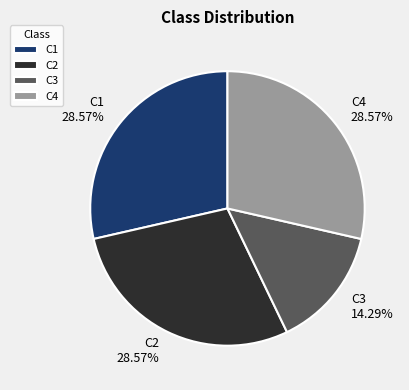

Between C4 and C3, which is larger?

C4